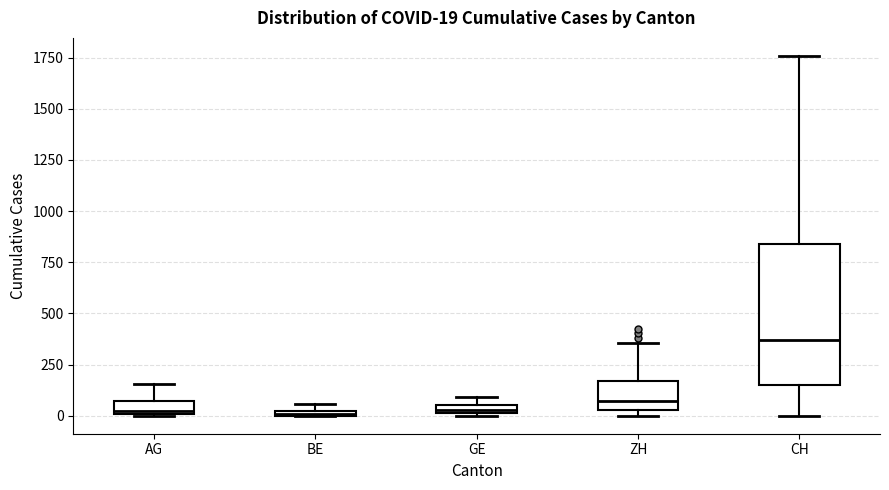

Which box is the tallest, from its lower edge to its upper edge?

CH